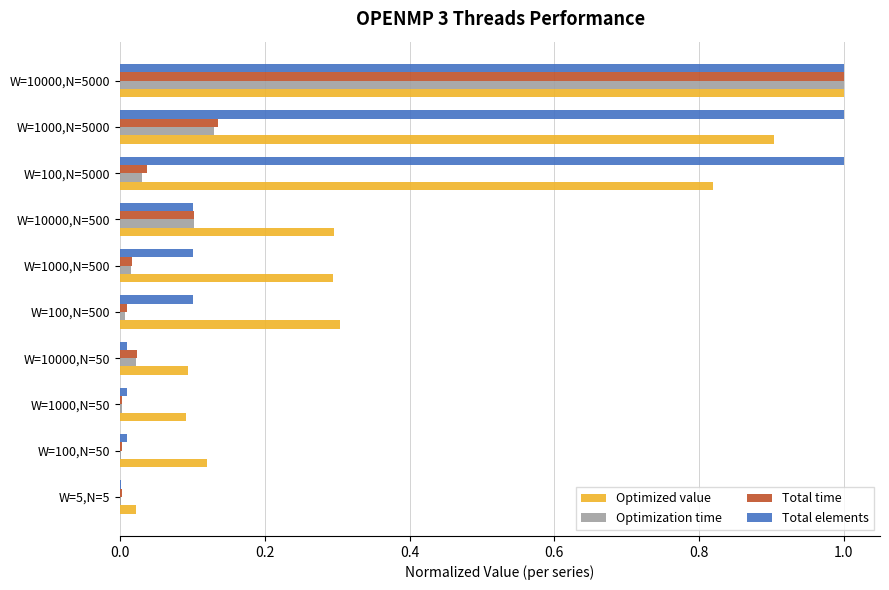

Which series changed the most between W=100,N=500 and W=10000,N=5000?

Optimization time